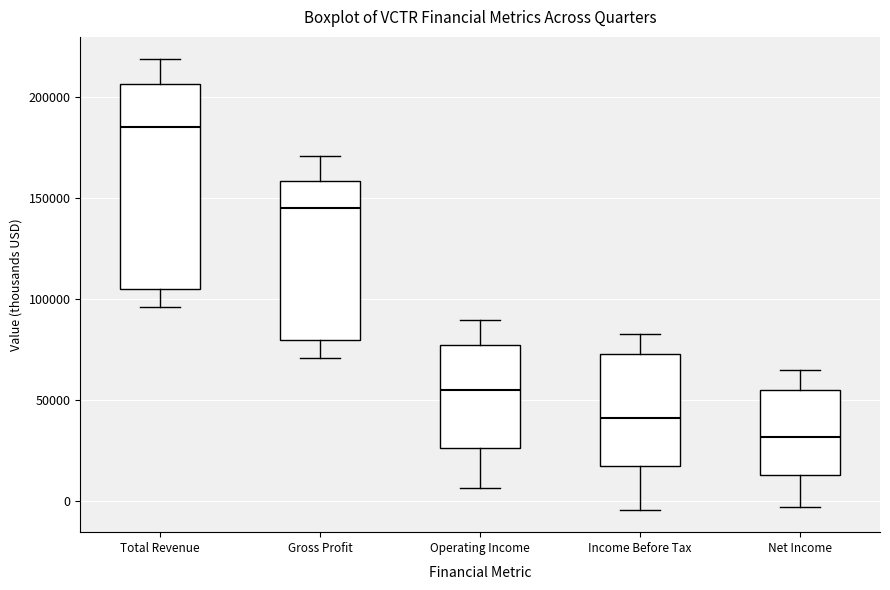

Reading left to right, read every box against the y-axis: the position of its median line, the range the box covers, and the ends of its whiskers. The values are not printed on the chart, so give them approximately, as read against the axis.

Total Revenue: median 185000, box 105000 to 205000, whiskers 95000 to 220000
Gross Profit: median 145000, box 80000 to 160000, whiskers 70000 to 170000
Operating Income: median 55000, box 25000 to 75000, whiskers 5000 to 90000
Income Before Tax: median 40000, box 20000 to 75000, whiskers -5000 to 85000
Net Income: median 30000, box 15000 to 55000, whiskers -5000 to 65000